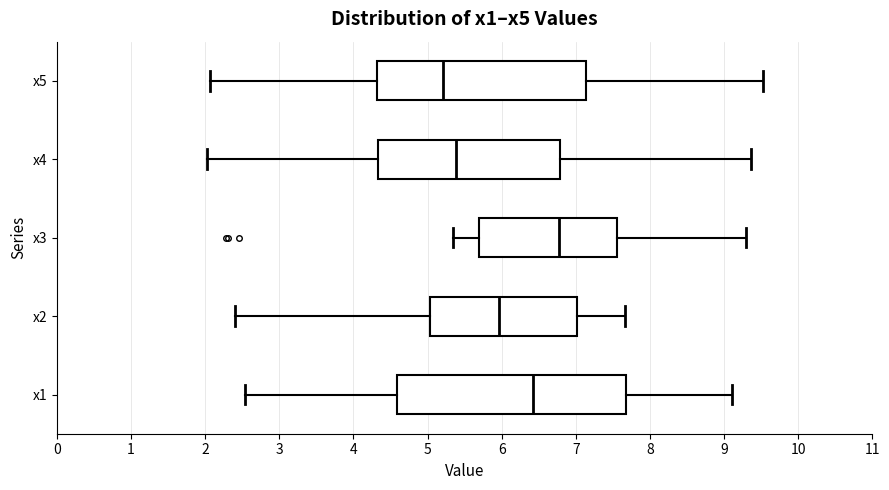

Where does the left whisker of the box for x3 end on the x-axis? The values are not printed on the chart, so give them approximately, as read against the axis.

5.3